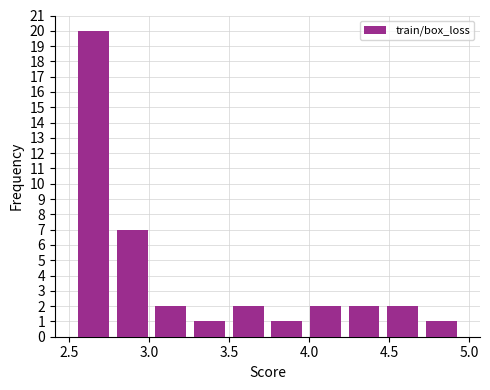

Reading left to right, list every bar in this chart as the range it spans on the x-axis followed by its height. Neither the bar edges nor the heights are printed on the chart, so give them approximately, as read against the axes.

2.55 to 2.75: 20
2.75 to 3.00: 7
3.00 to 3.25: 2
3.25 to 3.50: 1
3.50 to 3.75: 2
3.75 to 4.00: 1
4.00 to 4.20: 2
4.20 to 4.45: 2
4.45 to 4.70: 2
4.70 to 4.95: 1